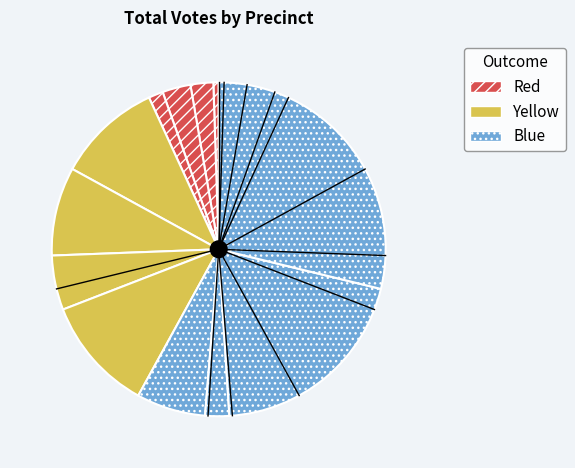

Count the number of slices in the pie.

12